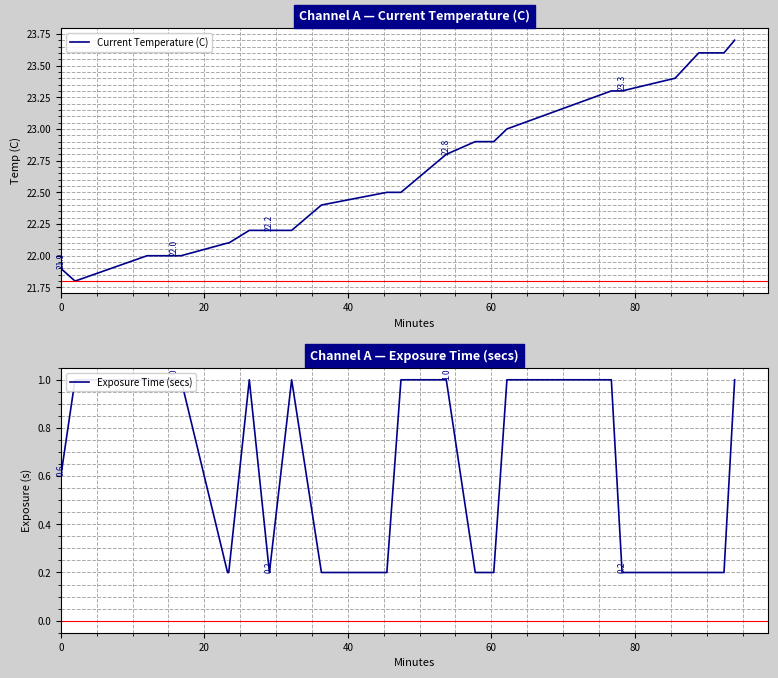

What is the maximum value for Current Temperature (C)?

23.7